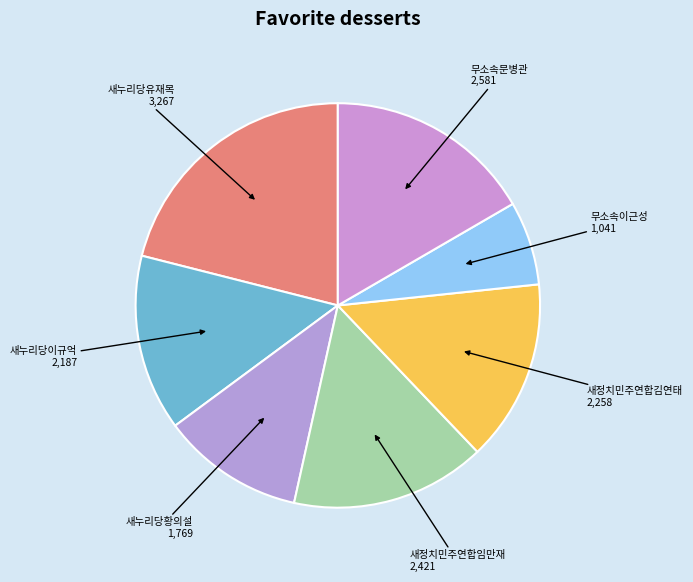

Which slice is the smallest?

무소속이근성